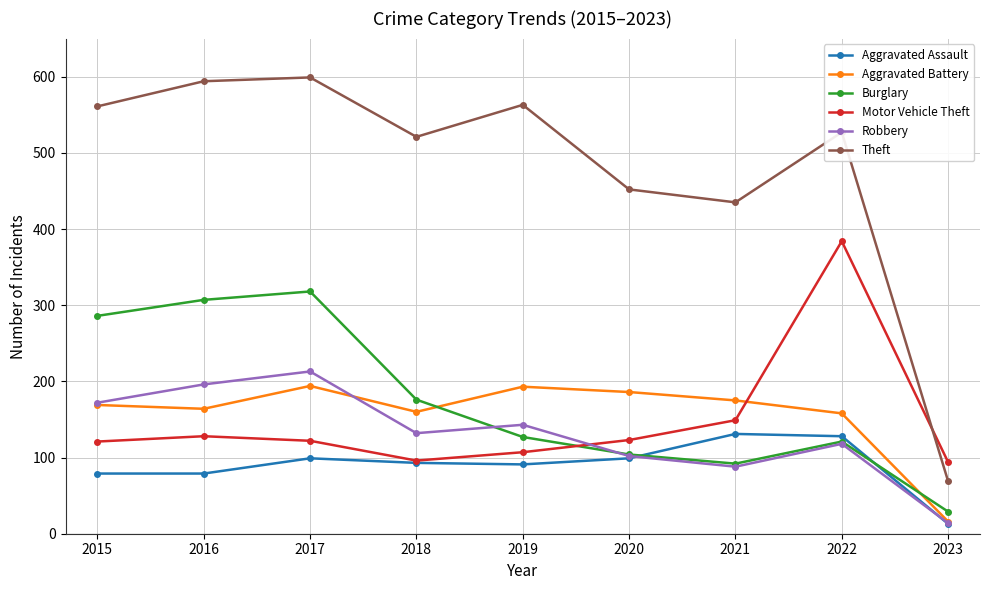

At which category is the sum across all series the highest?

2017